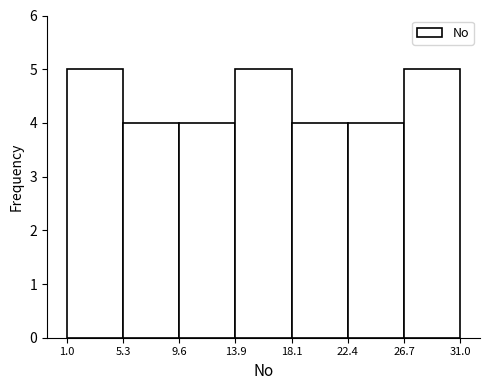

Reading left to right, list every bar in this chart as the range it spans on the x-axis followed by its height. The values are not printed on the chart, so give them approximately, as read against the axis.

1.0 to 5.3: 5
5.3 to 9.6: 4
9.6 to 13.9: 4
13.9 to 18.1: 5
18.1 to 22.4: 4
22.4 to 26.7: 4
26.7 to 31.0: 5